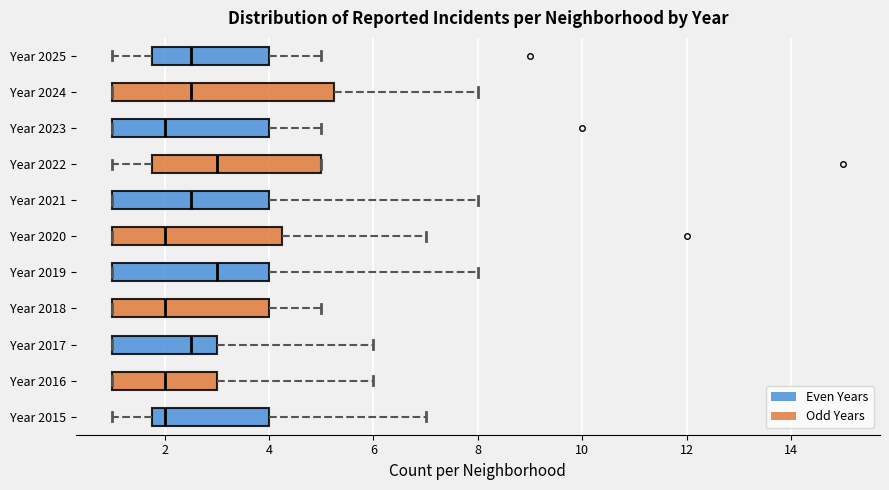

Reading bottom to top, read every box against the x-axis: the position of its median line, the range the box covers, and the ends of its whiskers. The values are not printed on the chart, so give them approximately, as read against the axis.

Year 2015: median 2.0, box 1.8 to 4.0, whiskers 1.0 to 7.0
Year 2016: median 2.0, box 1.0 to 3.0, whiskers 1.0 to 6.0
Year 2017: median 2.6, box 1.0 to 3.0, whiskers 1.0 to 6.0
Year 2018: median 2.0, box 1.0 to 4.0, whiskers 1.0 to 5.0
Year 2019: median 3.0, box 1.0 to 4.0, whiskers 1.0 to 8.0
Year 2020: median 2.0, box 1.0 to 4.2, whiskers 1.0 to 7.0
Year 2021: median 2.6, box 1.0 to 4.0, whiskers 1.0 to 8.0
Year 2022: median 3.0, box 1.8 to 5.0, whiskers 1.0 to 5.0
Year 2023: median 2.0, box 1.0 to 4.0, whiskers 1.0 to 5.0
Year 2024: median 2.6, box 1.0 to 5.2, whiskers 1.0 to 8.0
Year 2025: median 2.6, box 1.8 to 4.0, whiskers 1.0 to 5.0